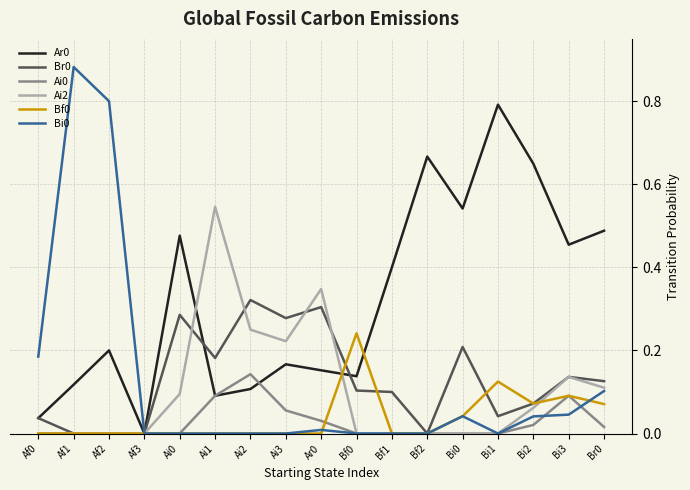

At which label does Bi0 reach its peak?

Af1